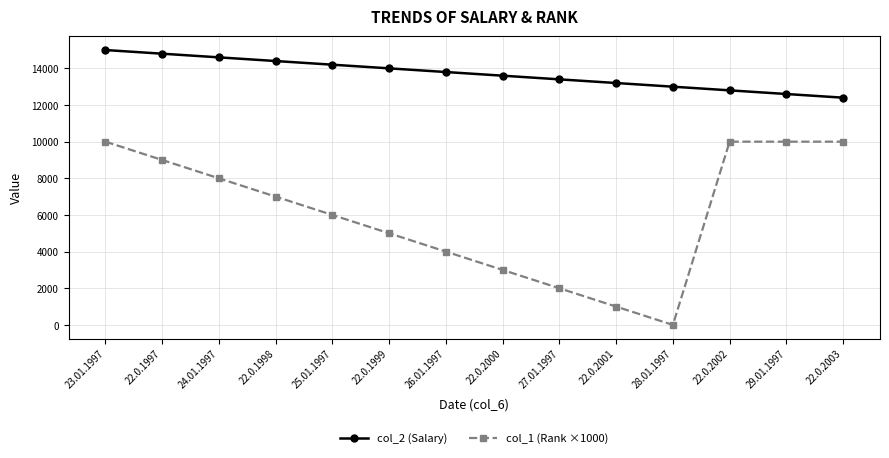

True or false: col_2 (Salary) and col_1 (Rank ×1000) cross at least once.

False